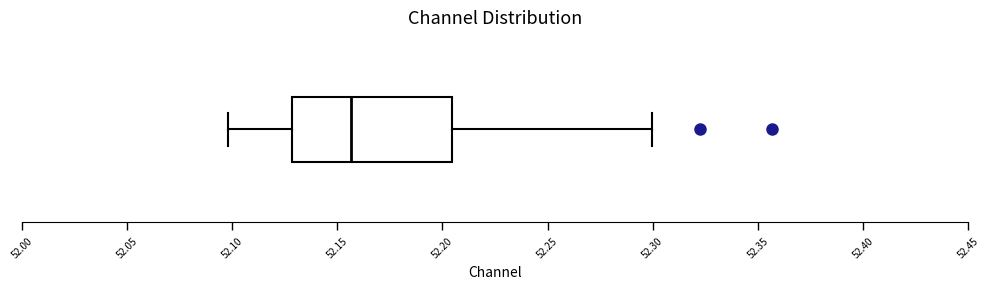

Read this box plot against the x-axis: the position of the median line, the range covered by the box, and the ends of both whiskers. The values are not printed on the chart, so give them approximately, as read against the axis.

median 52.155, box 52.130 to 52.205, whiskers 52.100 to 52.300